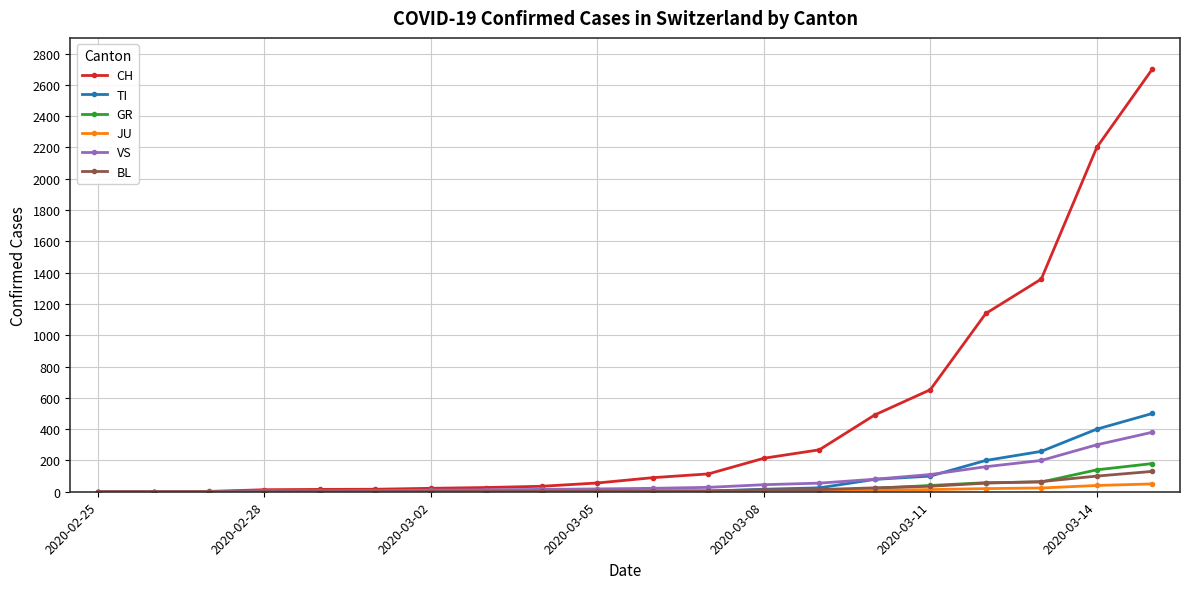

How many values in the TI series are below 4?

10